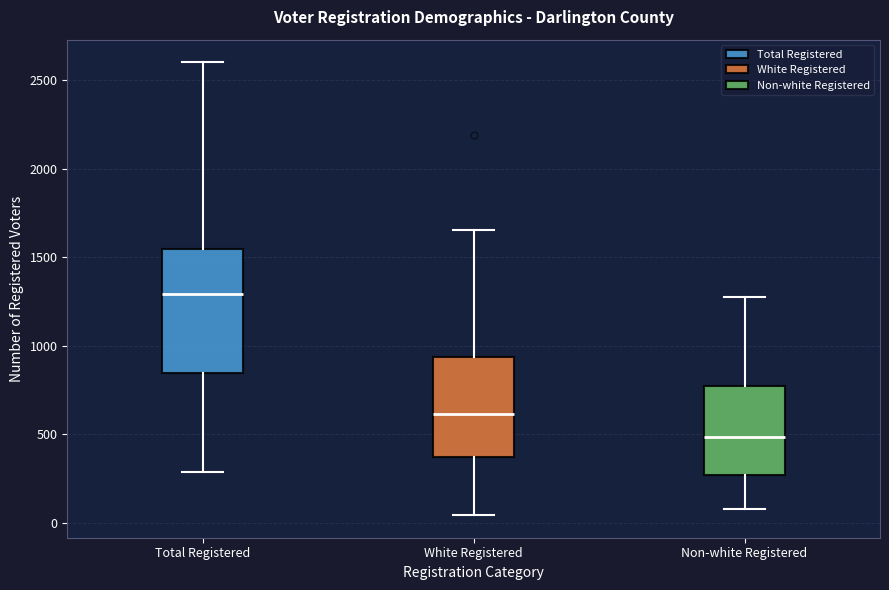

Reading left to right, transcribe this box plot: for each box, give where its median line is, the range the box spans, and where its two whiskers end, as read against the y-axis. The values are not printed on the chart, so give them approximately, as read against the axis.

Total Registered: median 1300, box 850 to 1550, whiskers 300 to 2600
White Registered: median 600, box 350 to 950, whiskers 50 to 1650
Non-white Registered: median 500, box 250 to 750, whiskers 100 to 1300